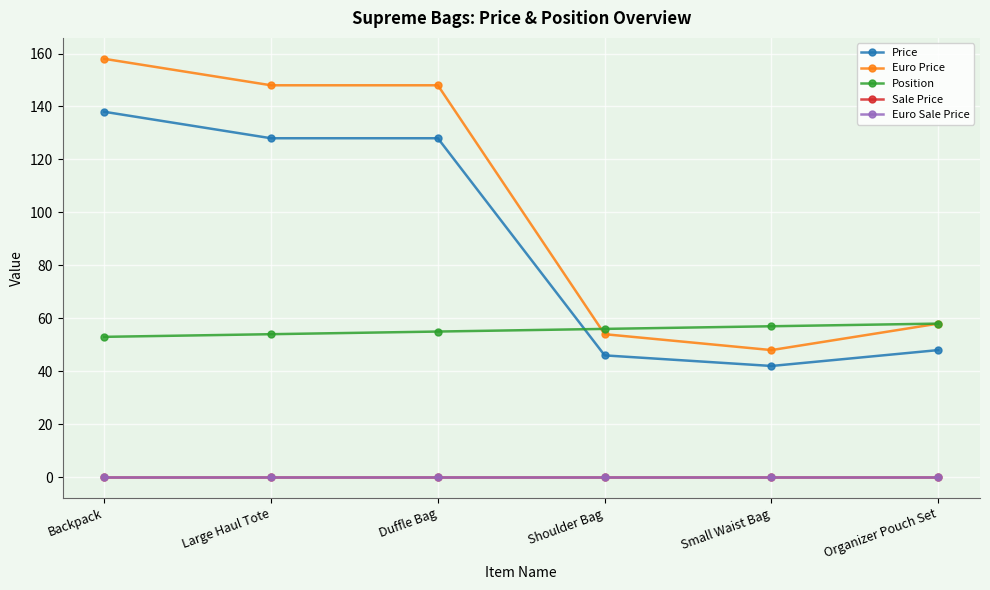

What is the value of the Euro Price point at the 2nd from the left?

148